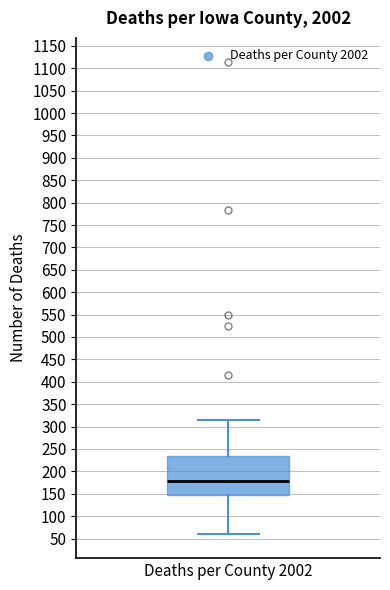

Transcribe this box plot: give where the median line is, the range the box spans, and where the two whiskers end, as read against the y-axis. The values are not printed on the chart, so give them approximately, as read against the axis.

median 180, box 145 to 235, whiskers 60 to 315